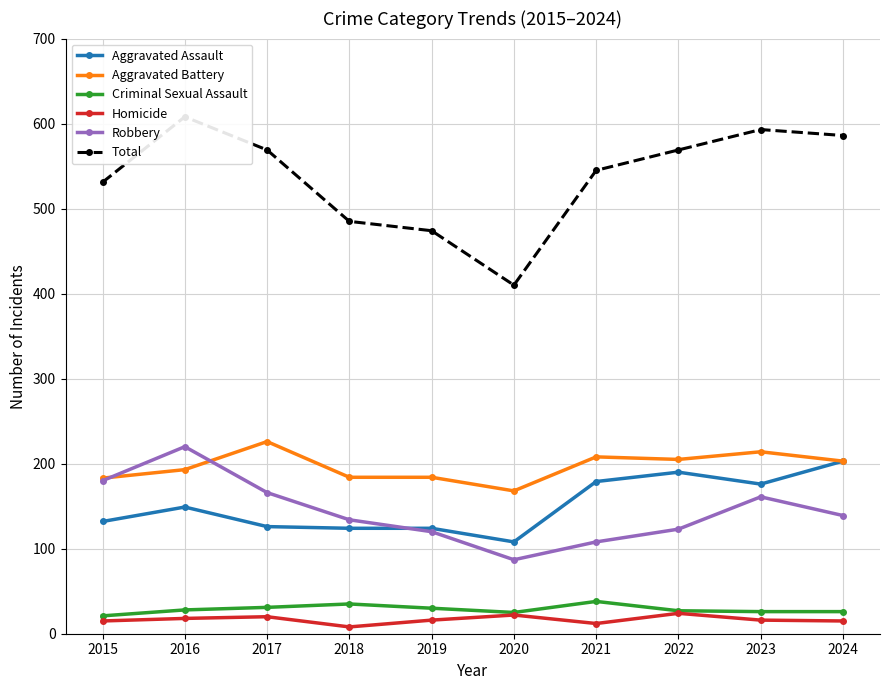

What is the difference between the maximum and second lowest values in the Homicide series?

12